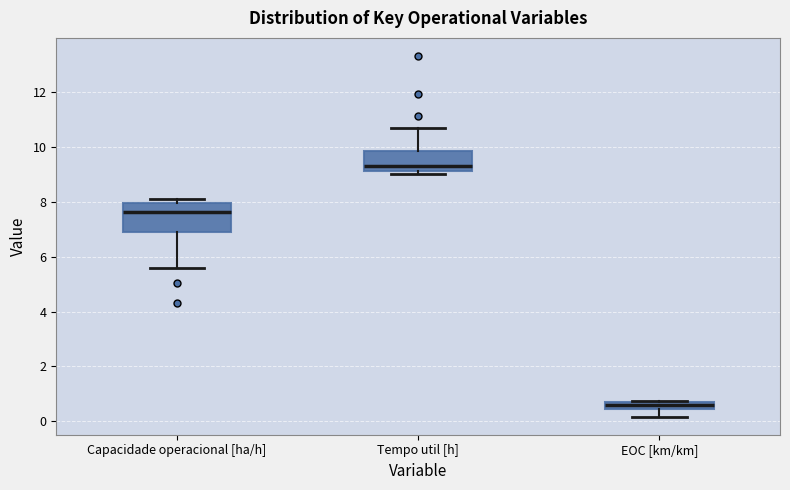

Where is the upper edge of the box for EOC [km/km] on the y-axis? The values are not printed on the chart, so give them approximately, as read against the axis.

0.8